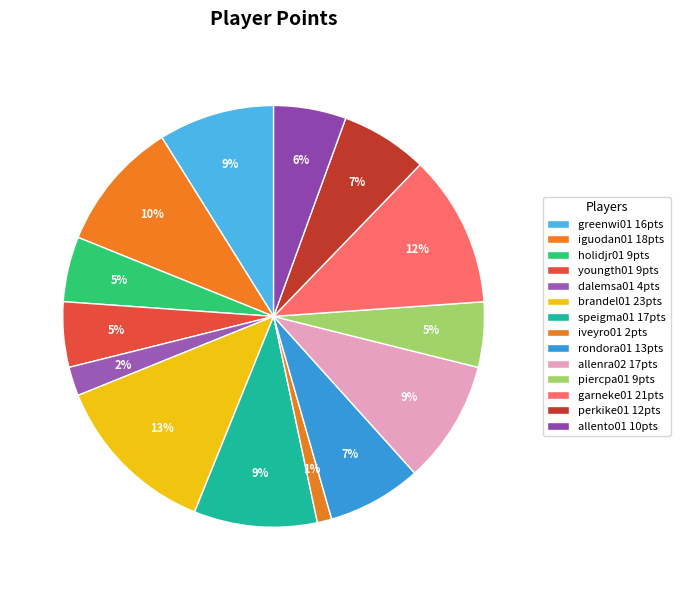

How many slices are in this pie chart?

14